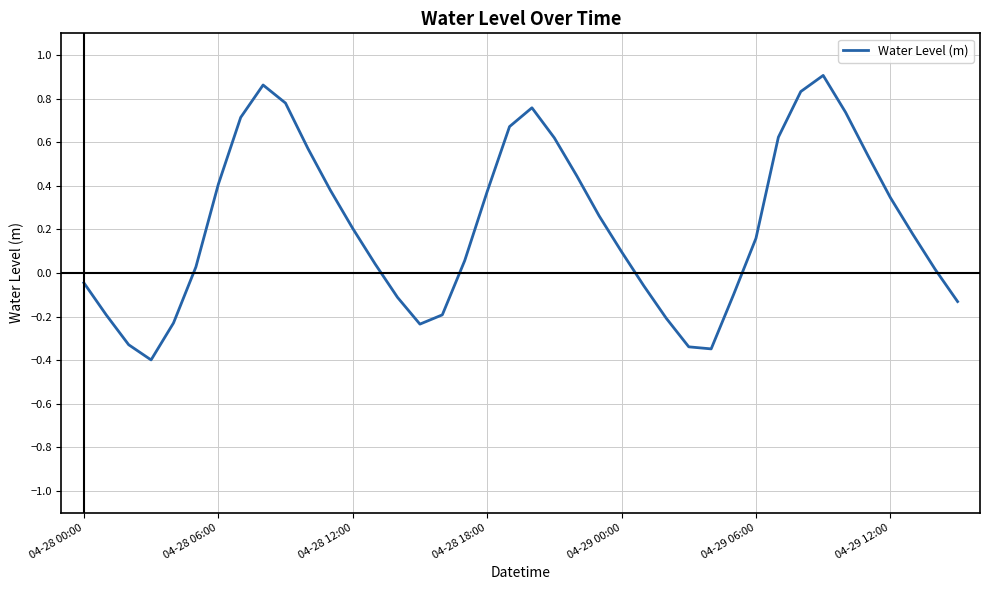

How many categories are shown in the chart?

40